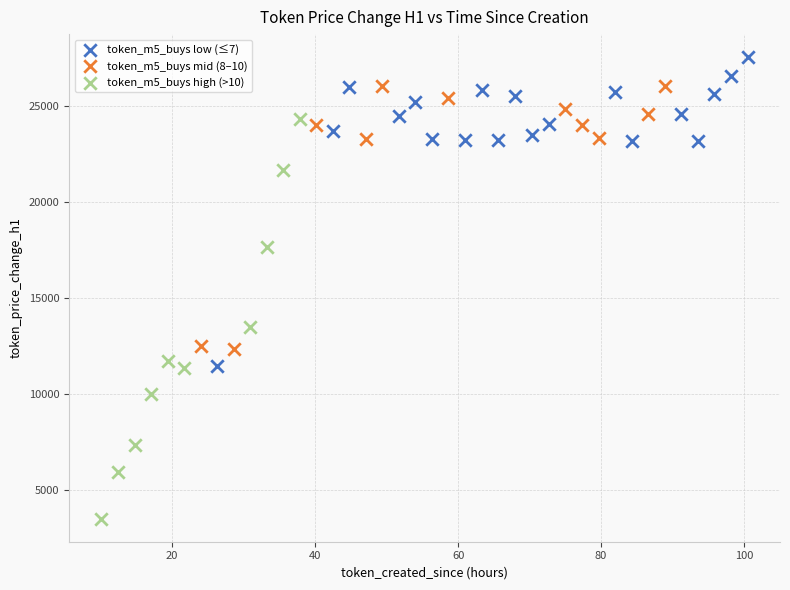

Which series has the largest Y range (max minus min)?

token_m5_buys high (>10)